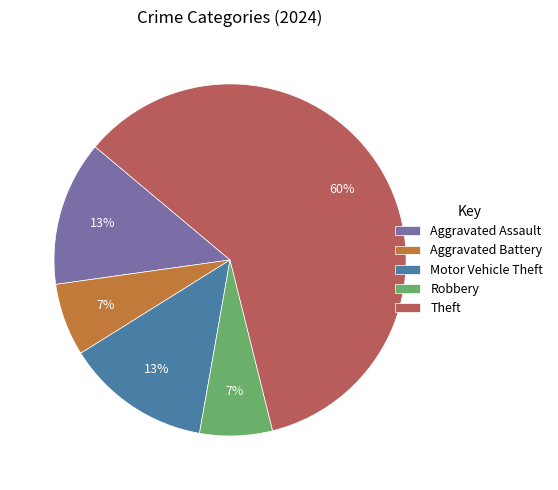

True or false: Theft accounts for 49% of the total.

False